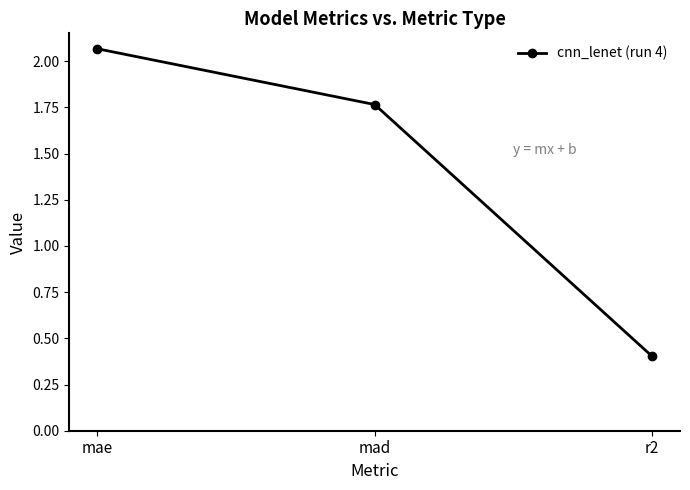

Between r2 and mad, which is larger?

mad